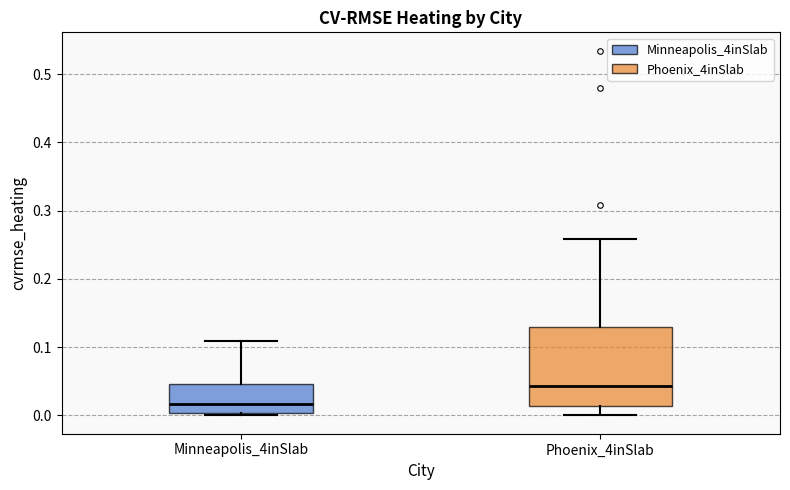

Where does the upper whisker of the box for Minneapolis_4inSlab end on the y-axis? The values are not printed on the chart, so give them approximately, as read against the axis.

0.11